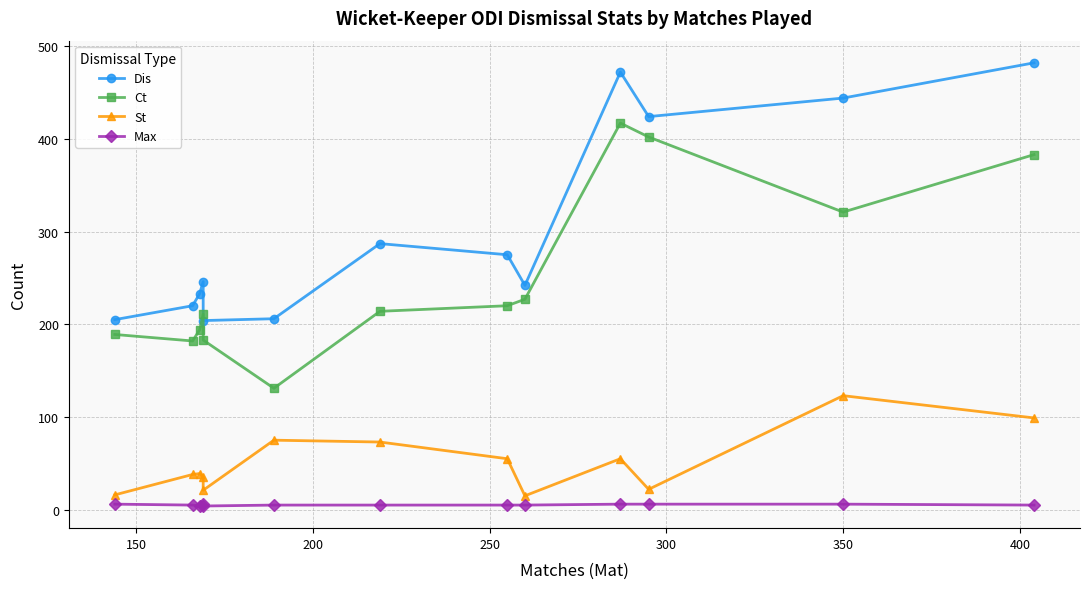

Count the number of categories in the chart.

13